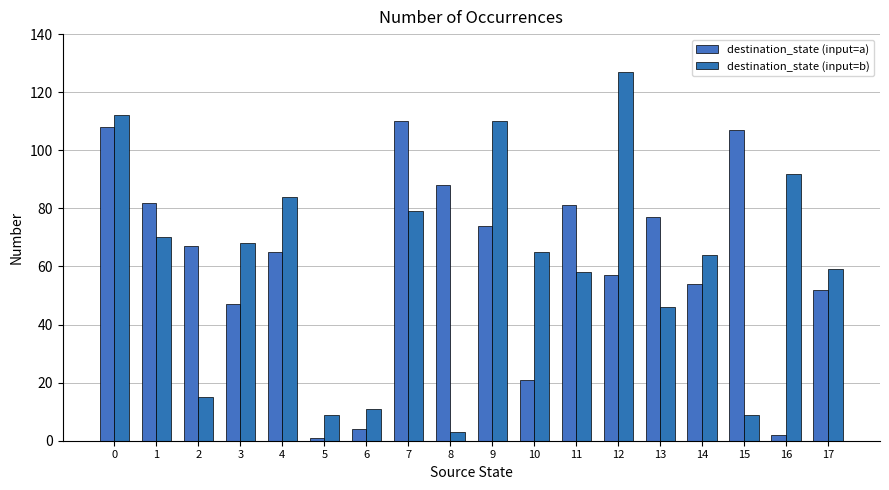

Are the bars grouped side by side (vs. stacked)?

Yes